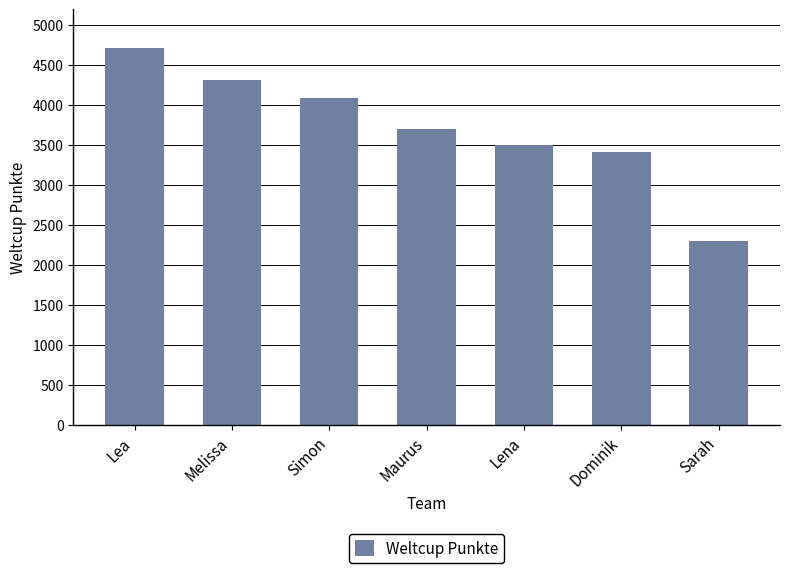

Rank the categories by value from lowest to highest.

Sarah, Dominik, Lena, Maurus, Simon, Melissa, Lea